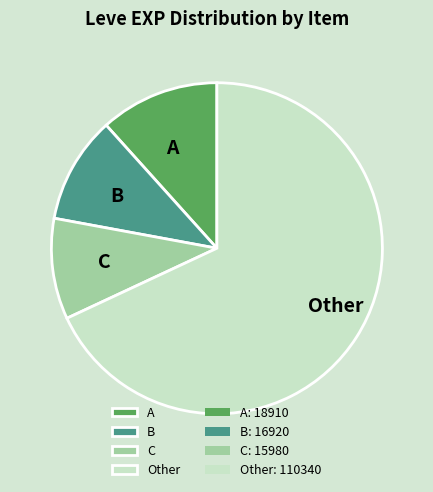

Is there any slice that represents more than half of the pie?

Yes